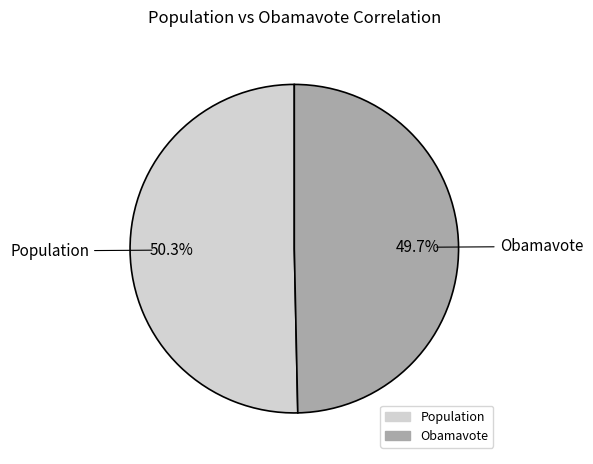

Rank the categories by value from highest to lowest.

Population, Obamavote